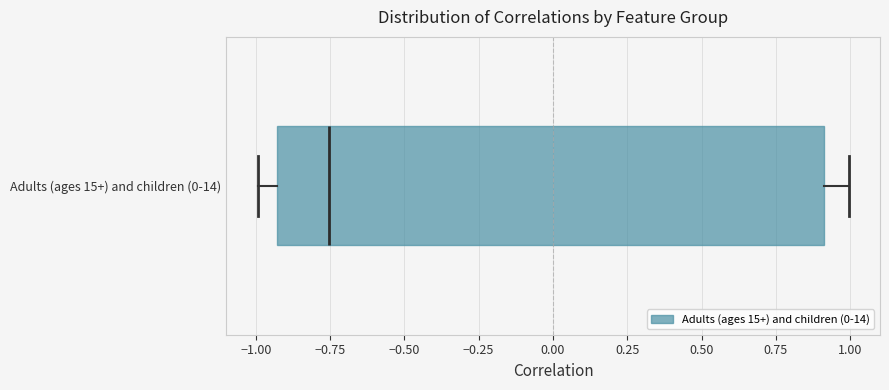

Where is the left edge of the box for Adults (ages 15+) and children (0-14) on the x-axis? The values are not printed on the chart, so give them approximately, as read against the axis.

-0.95